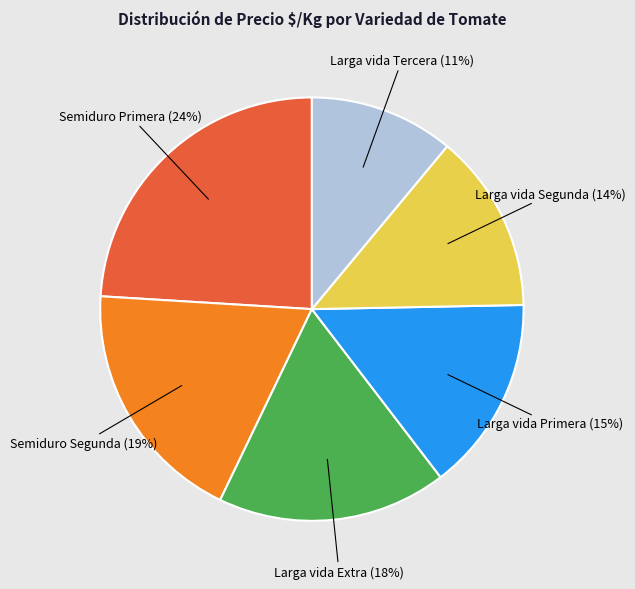

To the nearest percent, what is the average slice percentage?

17%